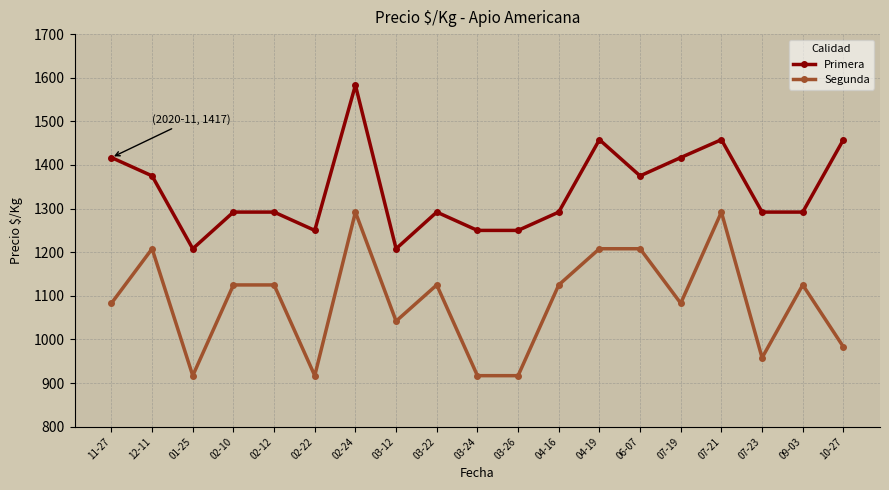

What is the spread (max minus min) of values at 04-19?

250